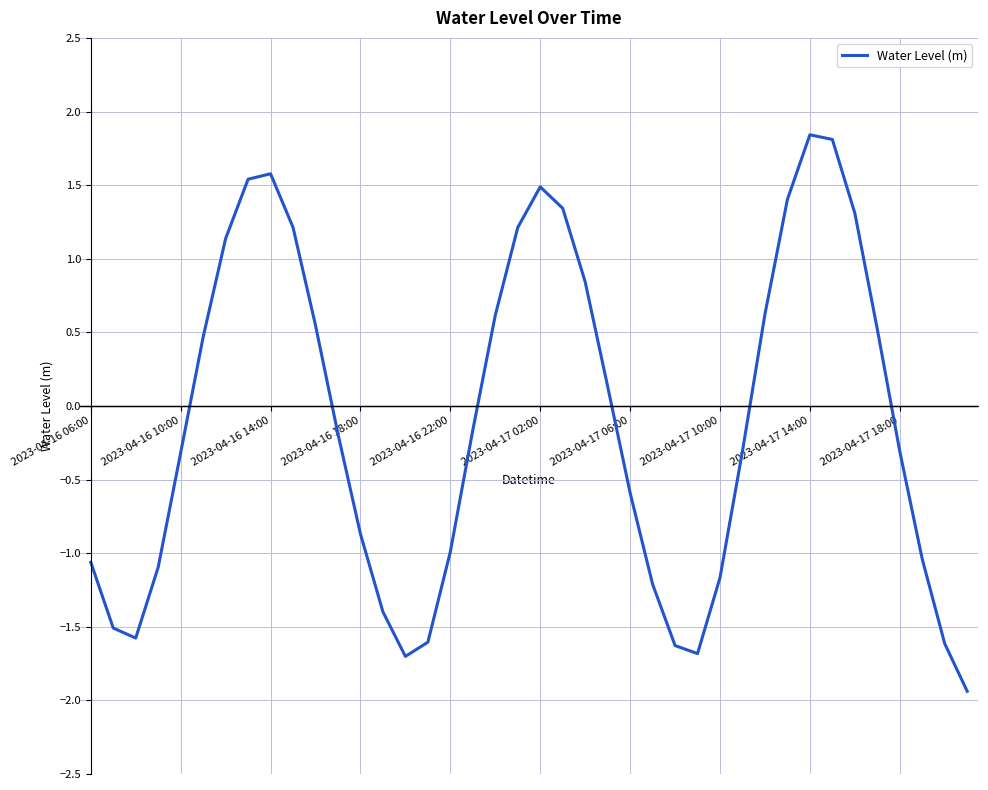

What is the maximum value shown in the chart?

1.8